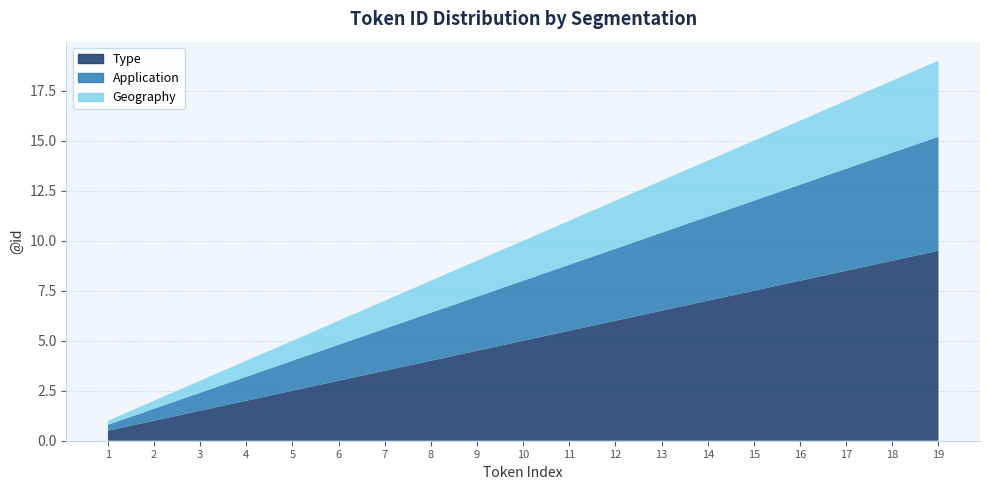

Which has a higher value, 15 or 18?

18